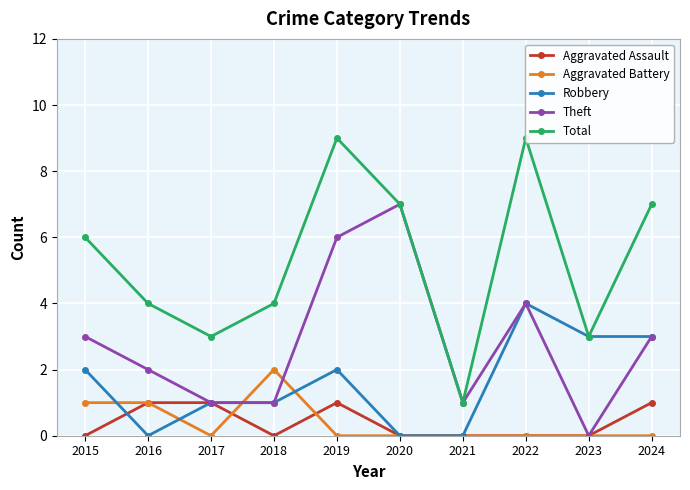

How many lines are shown in the chart?

5